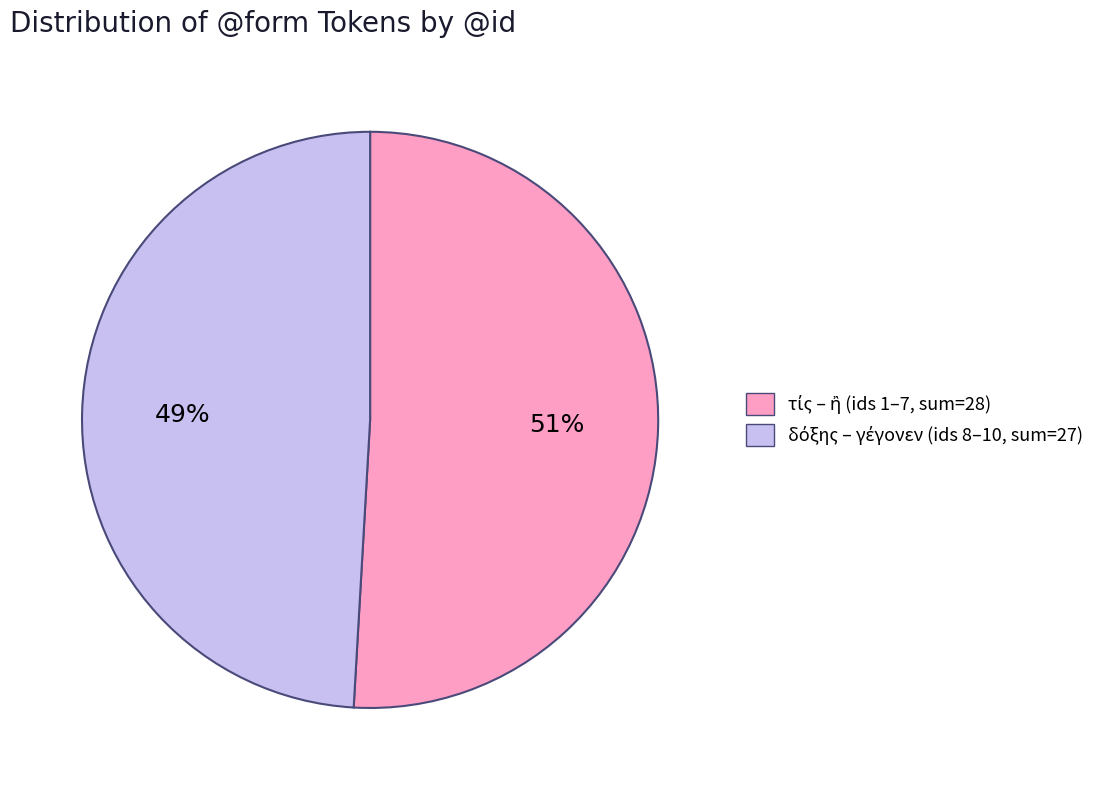

To the nearest percent, what is the average slice percentage?

50%